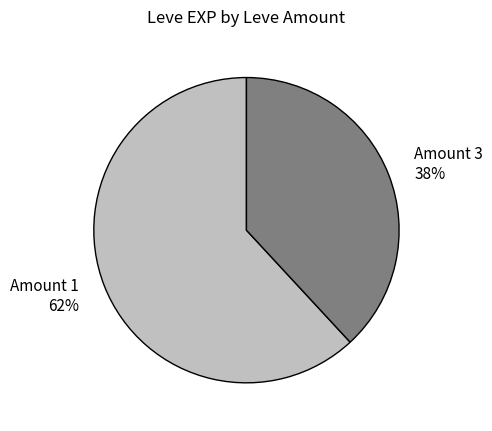

Is it true that Amount 1 is 56% of the pie?

False